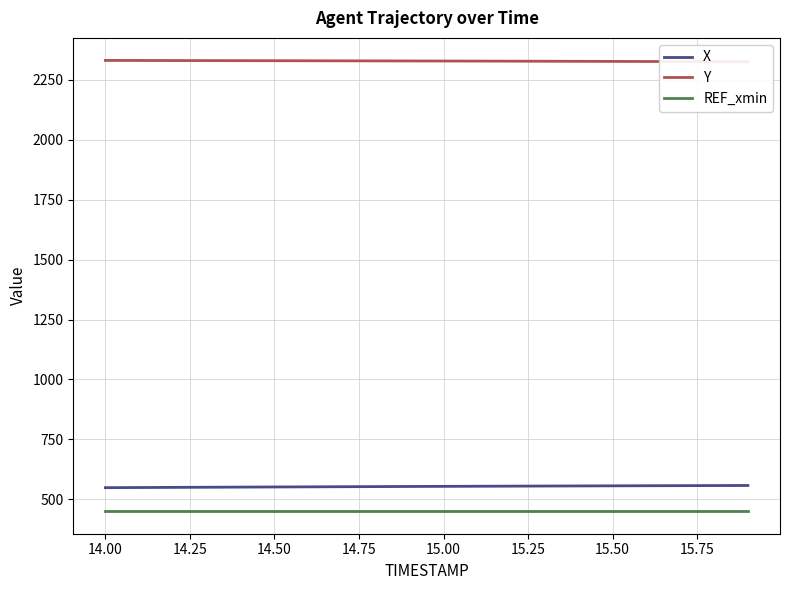

What is the highest value of the X series?

557.3